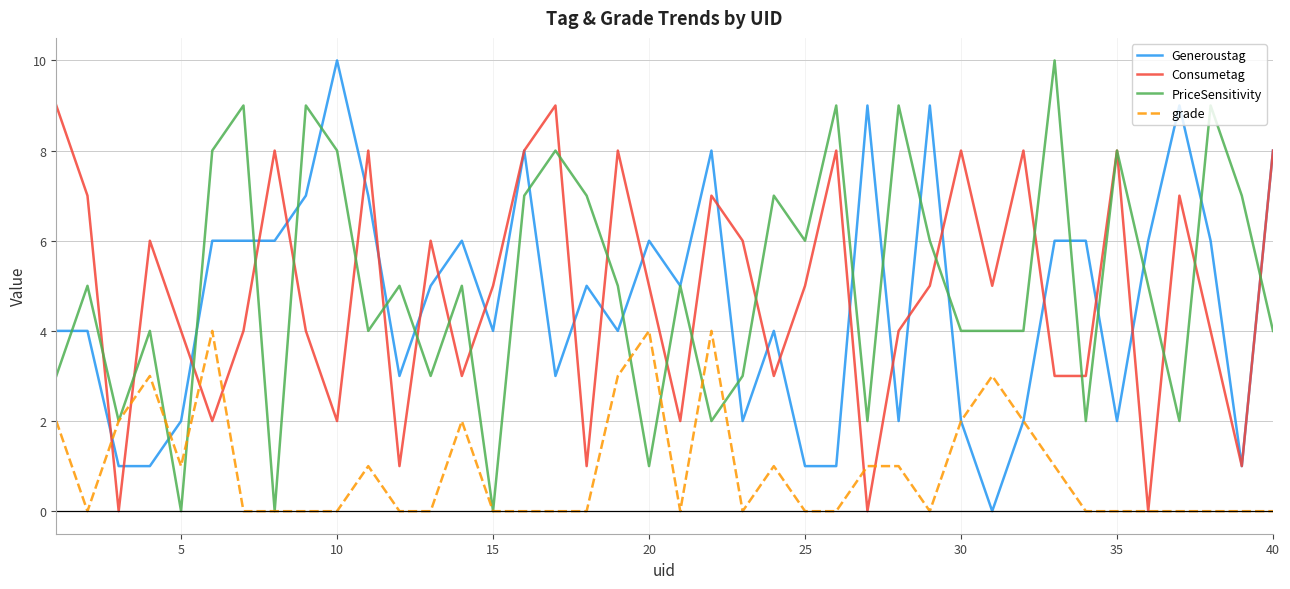

What is the maximum value for PriceSensitivity?

10